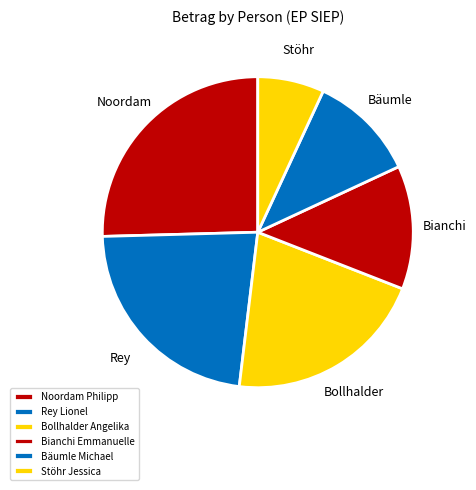

Does any single category account for the majority?

No